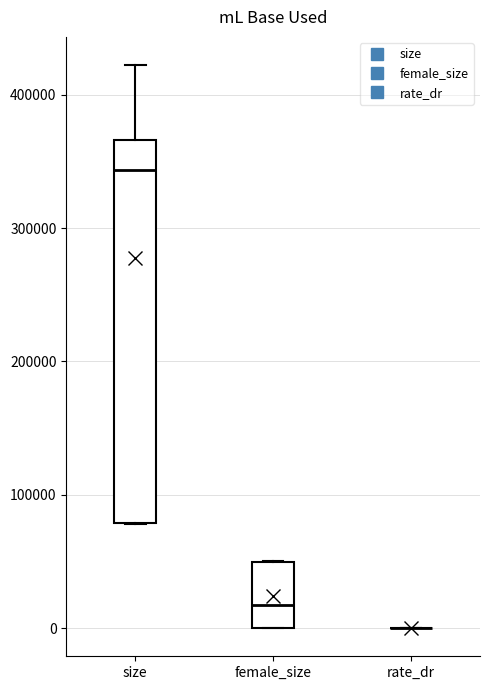

Which box is the tallest, from its lower edge to its upper edge?

size